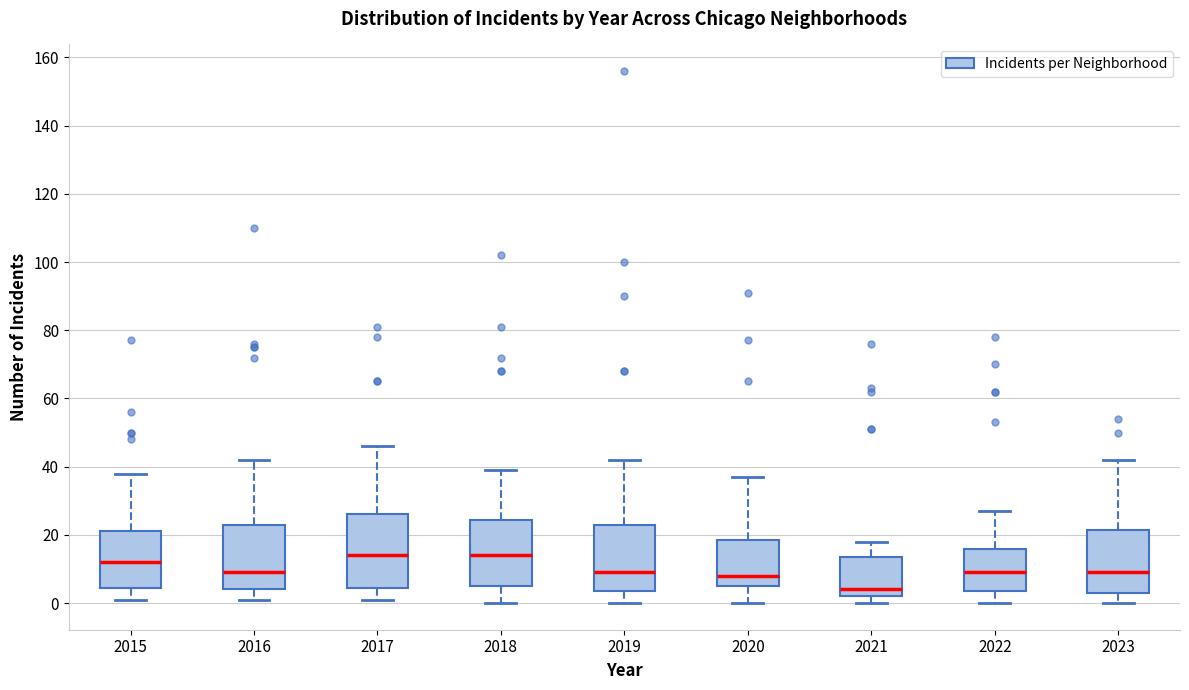

Which box is the tallest, from its lower edge to its upper edge?

2017